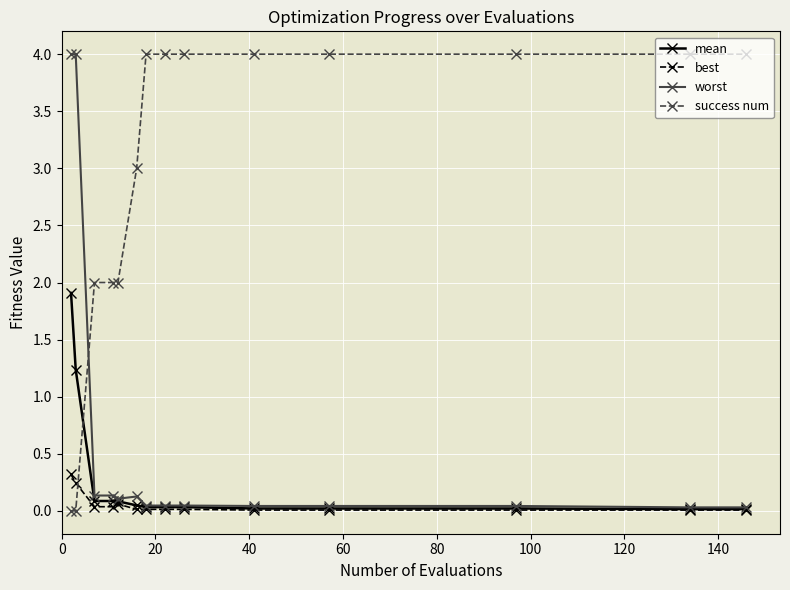

How many intersections are there between success num and best?

1